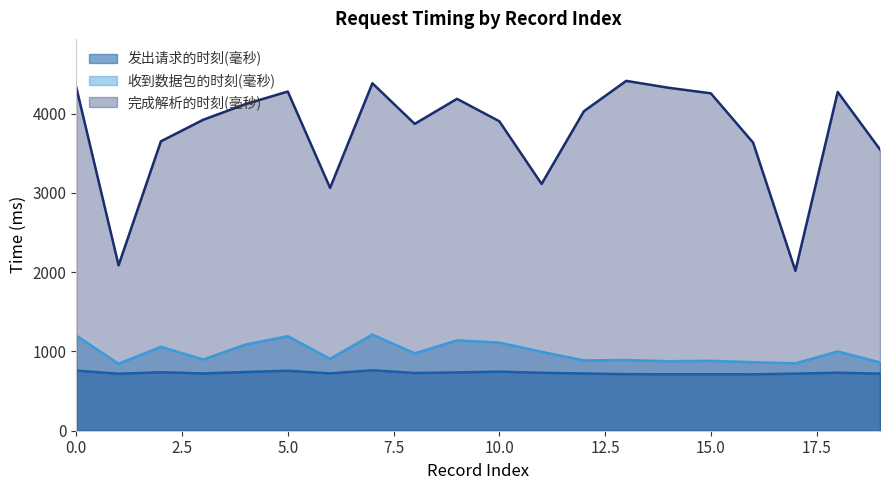

Reading left to right, list all the values displayed in this chart.

发出请求的时刻(毫秒): 0=758.5	1=719.0	2=737.9	3=722.9	4=740.7	5=756.7	6=723.5	7=762.9	8=728.6	9=735.7	10=745.6	11=730.6	12=722.4	13=713.8	14=712.7	15=713.0	16=711.2	17=720.6	18=731.8	19=720.8
收到数据包的时刻(毫秒): 0=1199.9	1=844.8	2=1059.3	3=898.6	4=1087.5	5=1192.8	6=907.4	7=1213.5	8=976.1	9=1139.7	10=1112.1	11=995.9	12=887.0	13=892.1	14=877.1	15=882.1	16=864.7	17=850.4	18=1000.3	19=863.3
完成解析的时刻(毫秒): 0=4333.6	1=2087.5	2=3652.0	3=3923.9	4=4121.5	5=4280.3	6=3064.5	7=4384.5	8=3872.1	9=4188.3	10=3905.4	11=3114.6	12=4031.8	13=4414.8	14=4328.0	15=4257.9	16=3635.7	17=2018.3	18=4274.8	19=3549.2